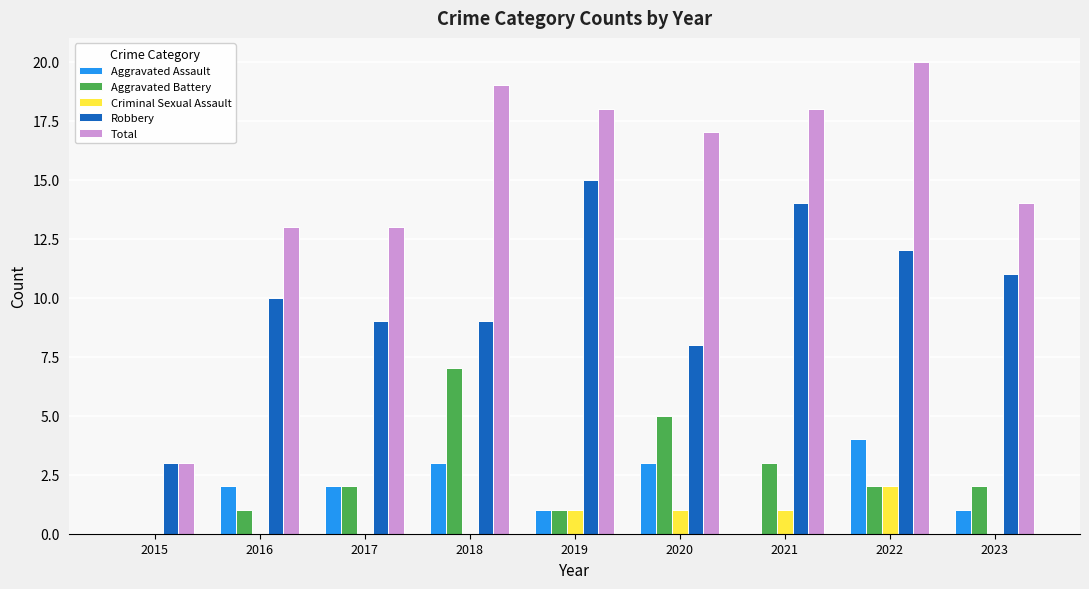

What is the sum of all Robbery values?

91